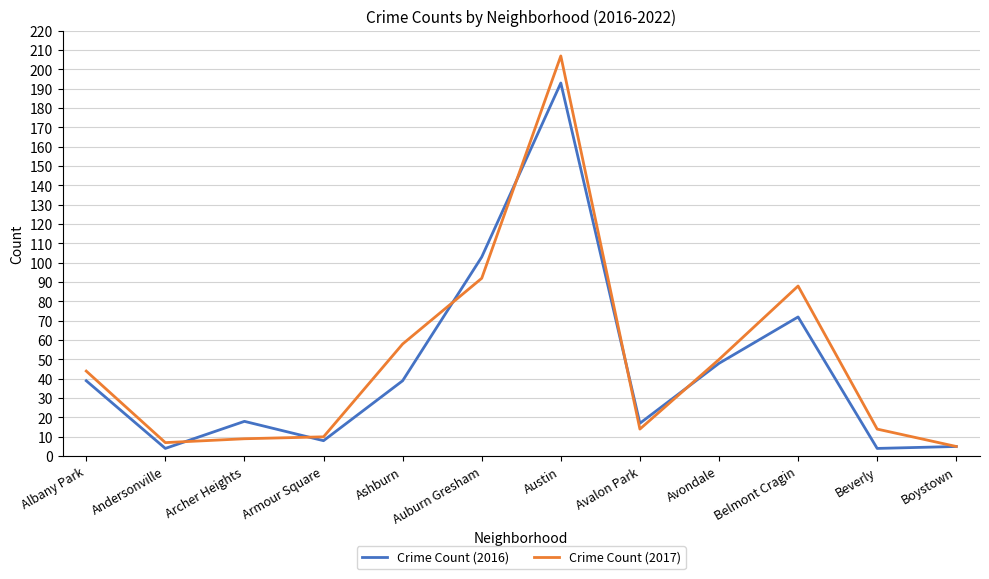

What is the total value across all series at Auburn Gresham?

195